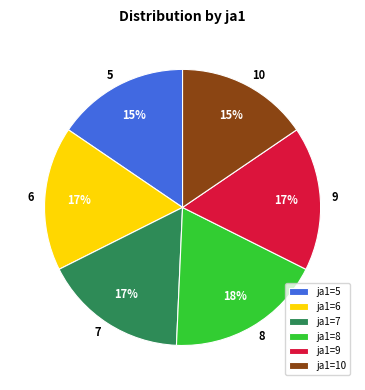

To the nearest percent, what portion does 10 represent?

15%